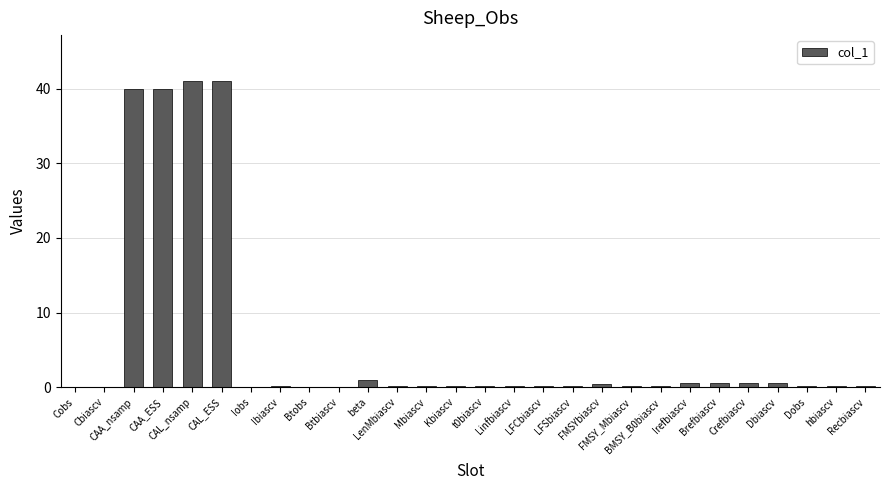

What is the average value?

6.0